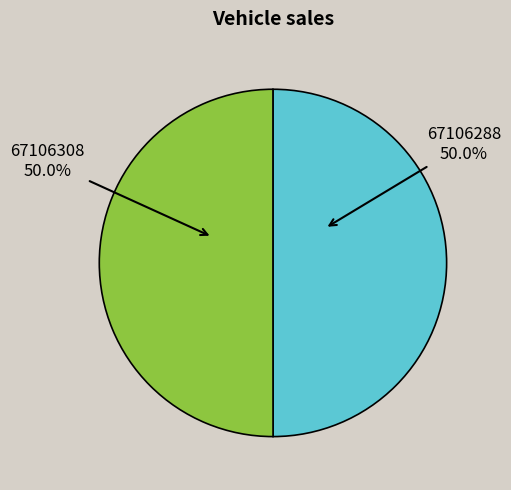

Combined, do 67106308 and 67106288 account for over 50%?

Yes